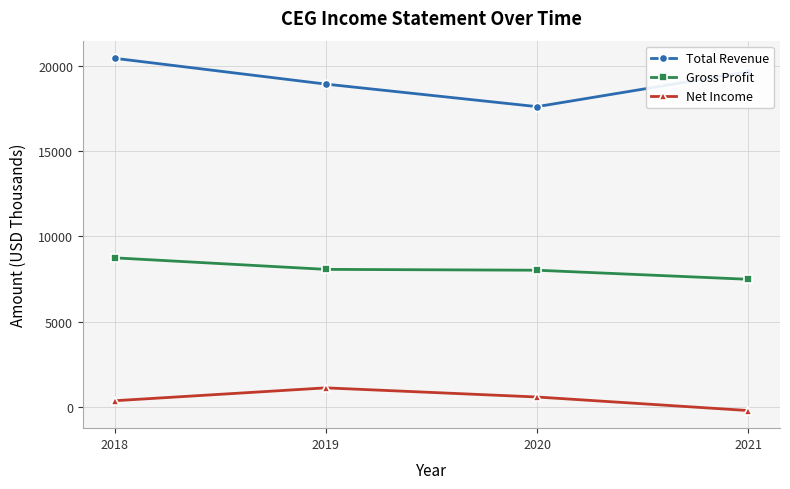

Read the Gross Profit value at 2018, to the nearest 100.

8700